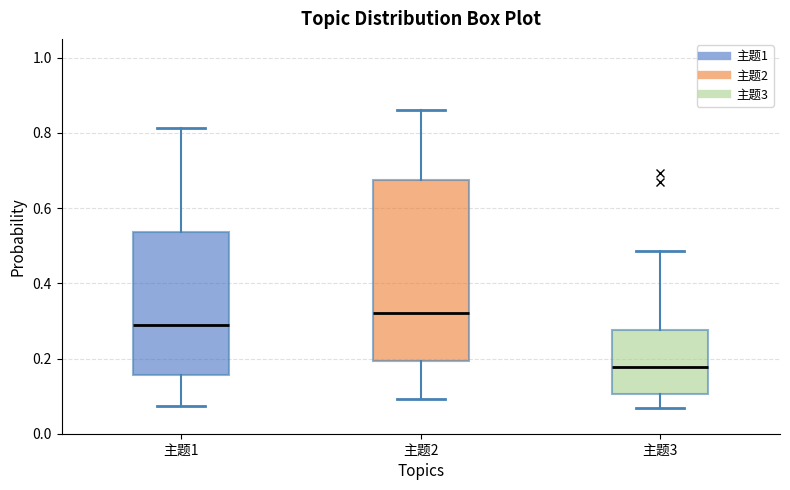

Reading left to right, read every box against the y-axis: the position of its median line, the range the box covers, and the ends of its whiskers. The values are not printed on the chart, so give them approximately, as read against the axis.

主题1: median 0.28, box 0.16 to 0.54, whiskers 0.08 to 0.82
主题2: median 0.32, box 0.20 to 0.68, whiskers 0.10 to 0.86
主题3: median 0.18, box 0.10 to 0.28, whiskers 0.06 to 0.48